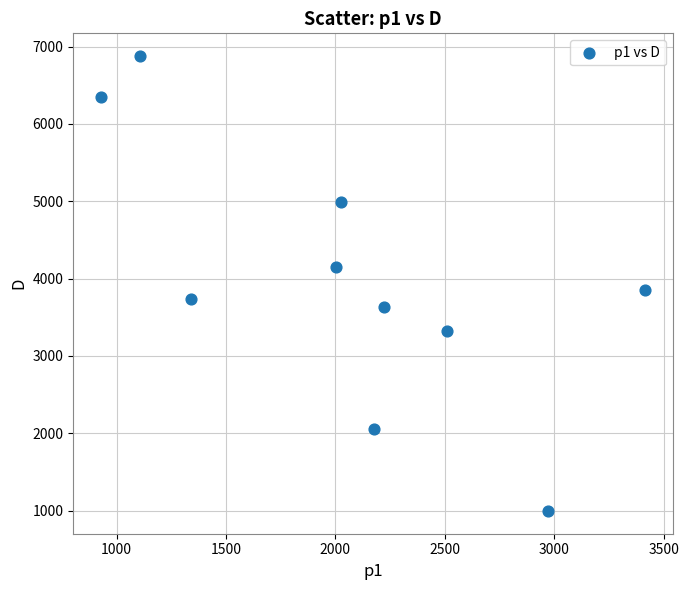

What Y value in the scatter plot is closest to 3935?

3850.9